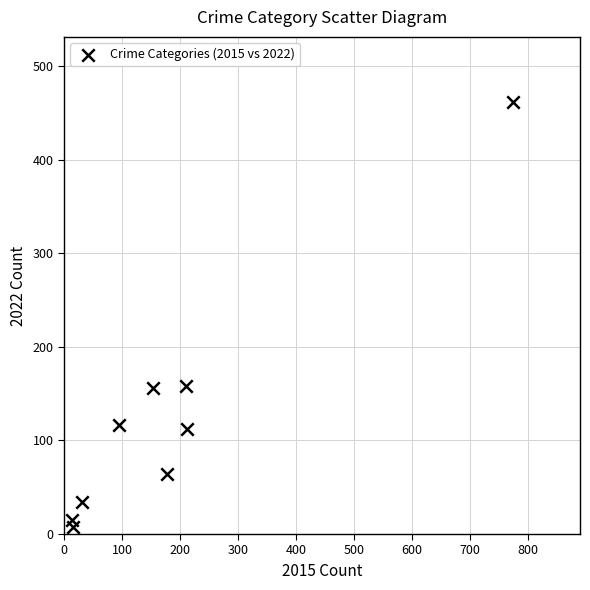

What is the range of Y values (max minus min)?

455